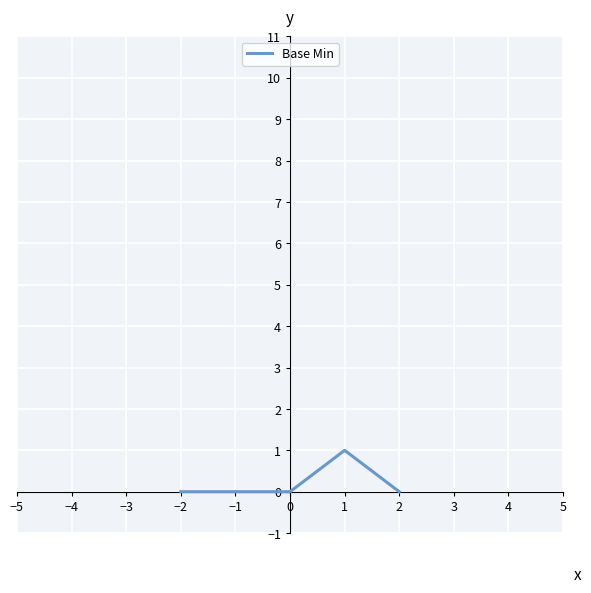

The chart shows a value of 0 at 0. True or false?

True